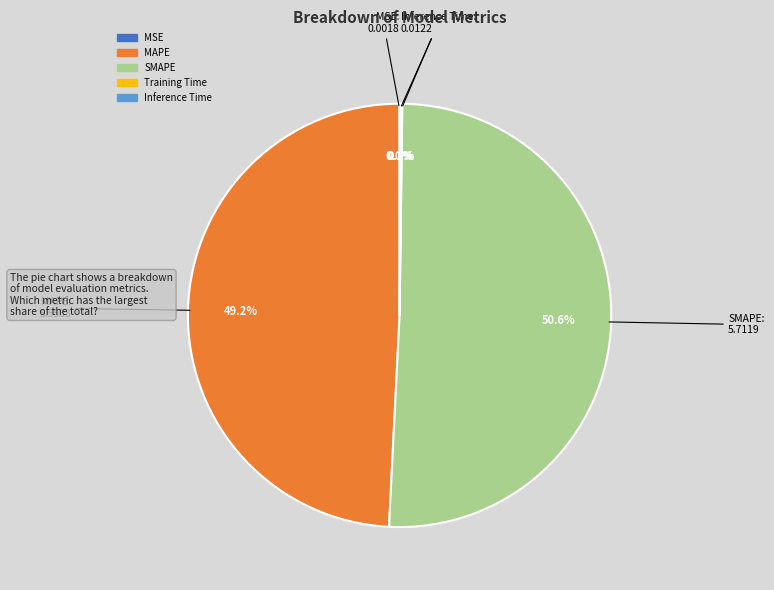

Which slice represents more than half of the pie?

SMAPE